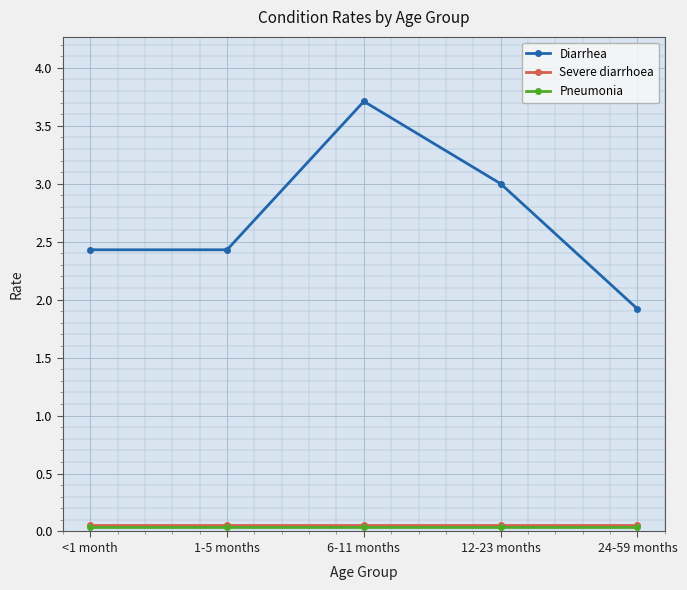

At how many categories does at least one series exceed 0?

5